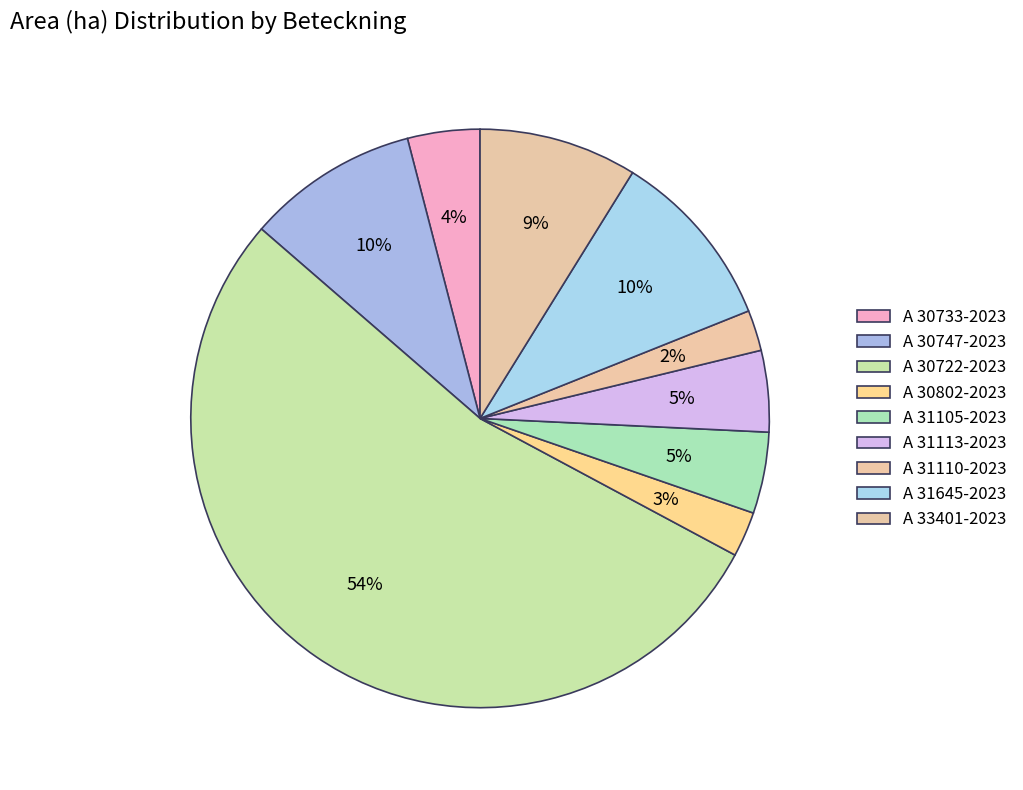

What percentage is the A 30722-2023 slice, to the nearest percent?

54%